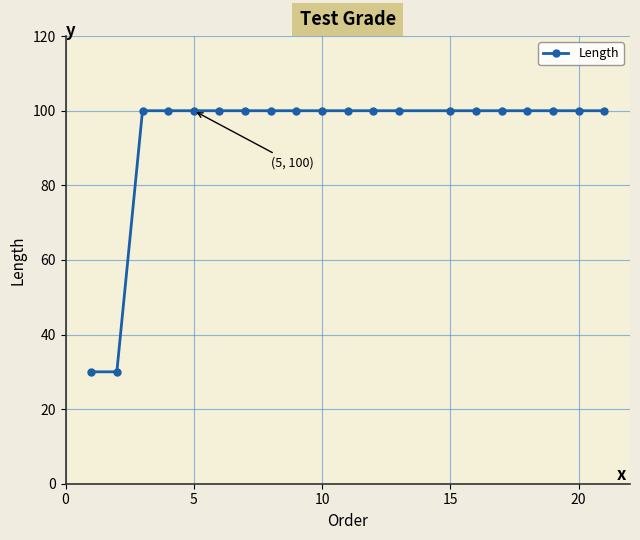

What is the difference between the second highest and minimum values?

70